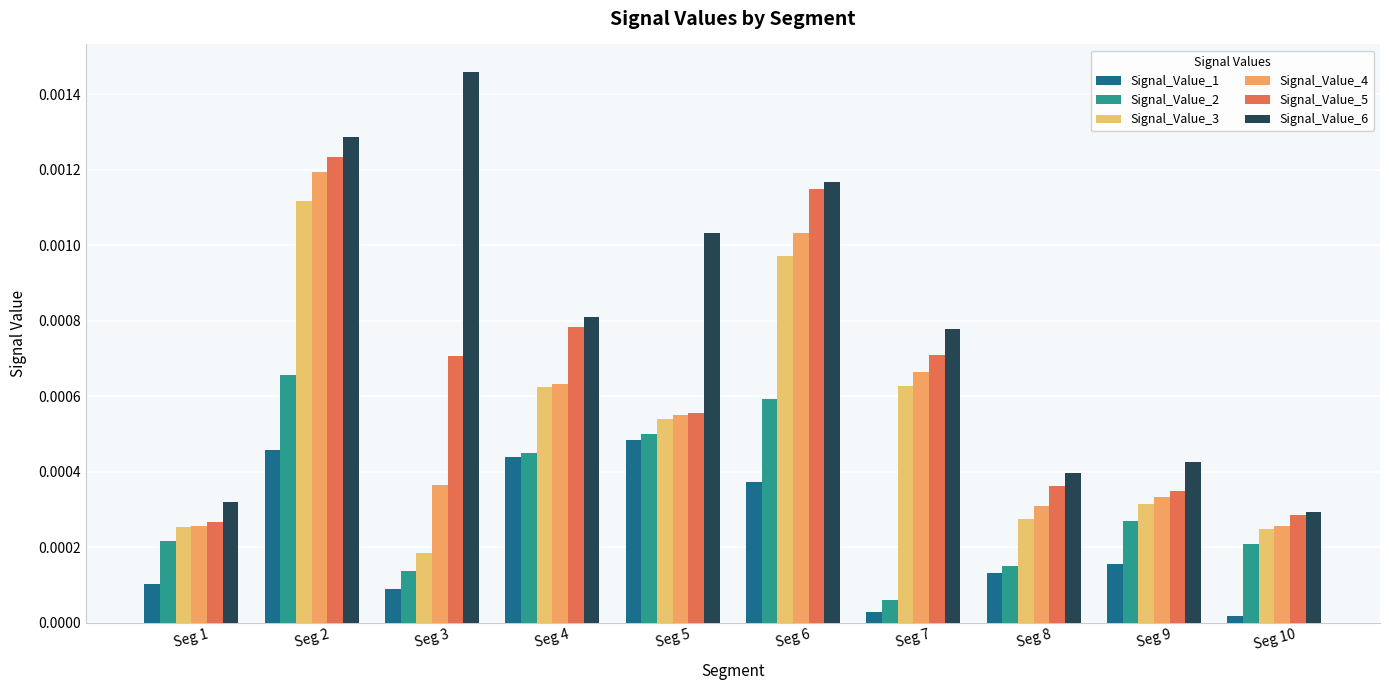

How many distinct data groups are displayed?

6